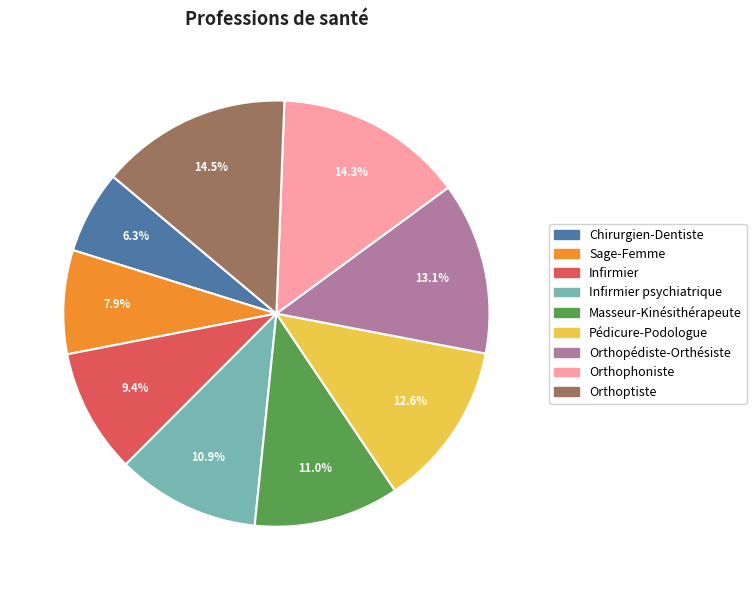

True or false: Pédicure-Podologue accounts for 2% of the total.

False